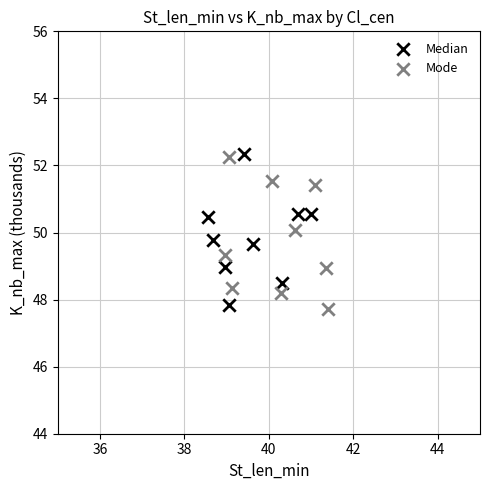

What are all the series names shown in the legend?

Median, Mode